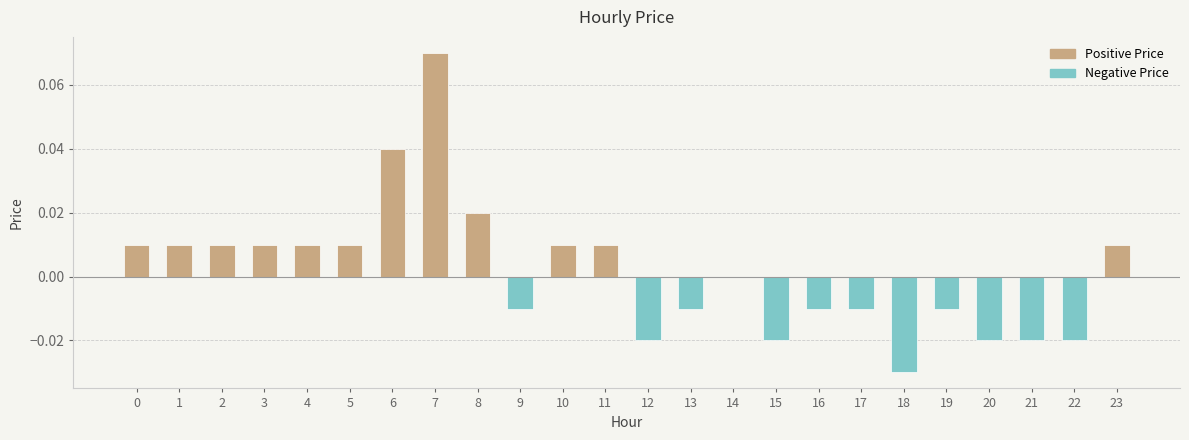

Reading left to right, transcribe all the data shown in this chart.

0=0.0	1=0.0	2=0.0	3=0.0	4=0.0	5=0.0	6=0.0	7=0.1	8=0.0	9=-0.0	10=0.0	11=0.0	12=-0.0	13=-0.0	14=0.0	15=-0.0	16=-0.0	17=-0.0	18=-0.0	19=-0.0	20=-0.0	21=-0.0	22=-0.0	23=0.0